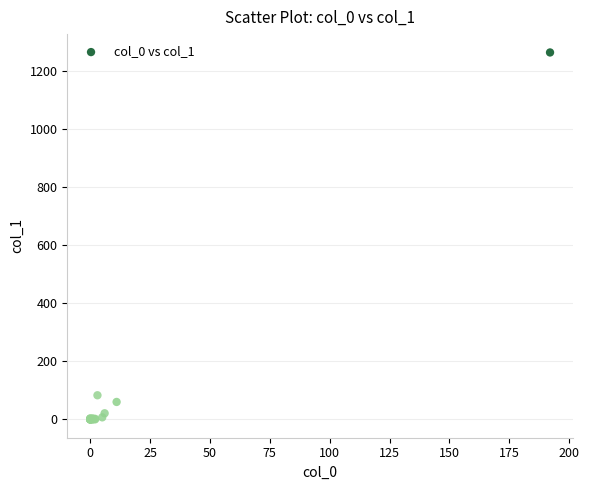

What Y value in the scatter plot is closest to 631?

83